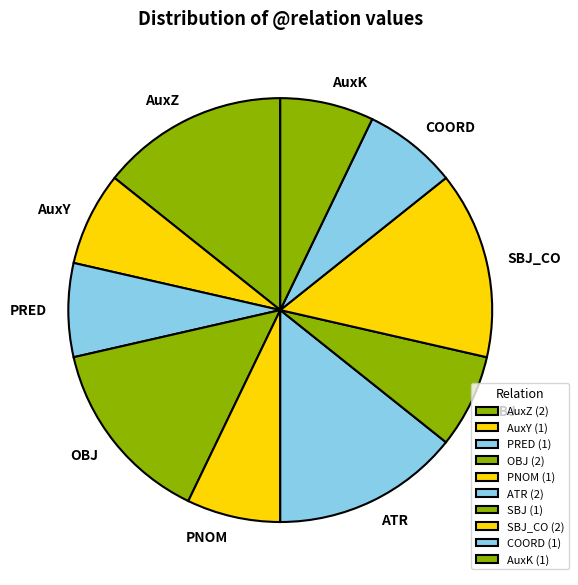

Between AuxZ and AuxK, which is larger?

AuxZ